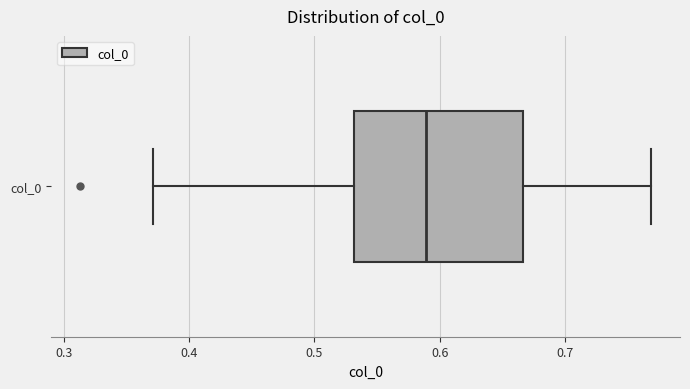

Transcribe this box plot: give where the median line is, the range the box spans, and where the two whiskers end, as read against the x-axis. The values are not printed on the chart, so give them approximately, as read against the axis.

median 0.59, box 0.53 to 0.67, whiskers 0.37 to 0.77